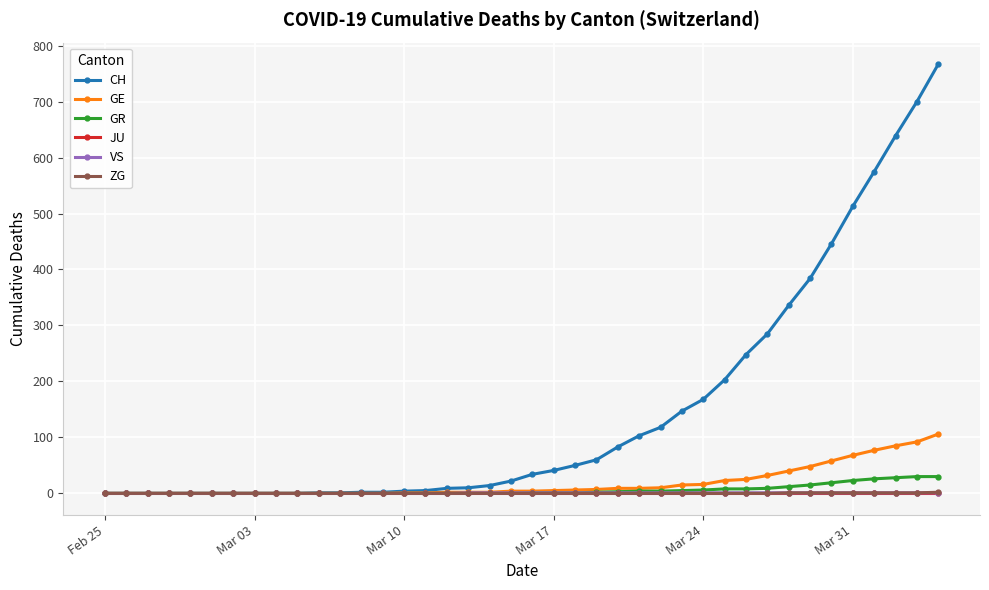

Which series has the widest spread of values?

CH